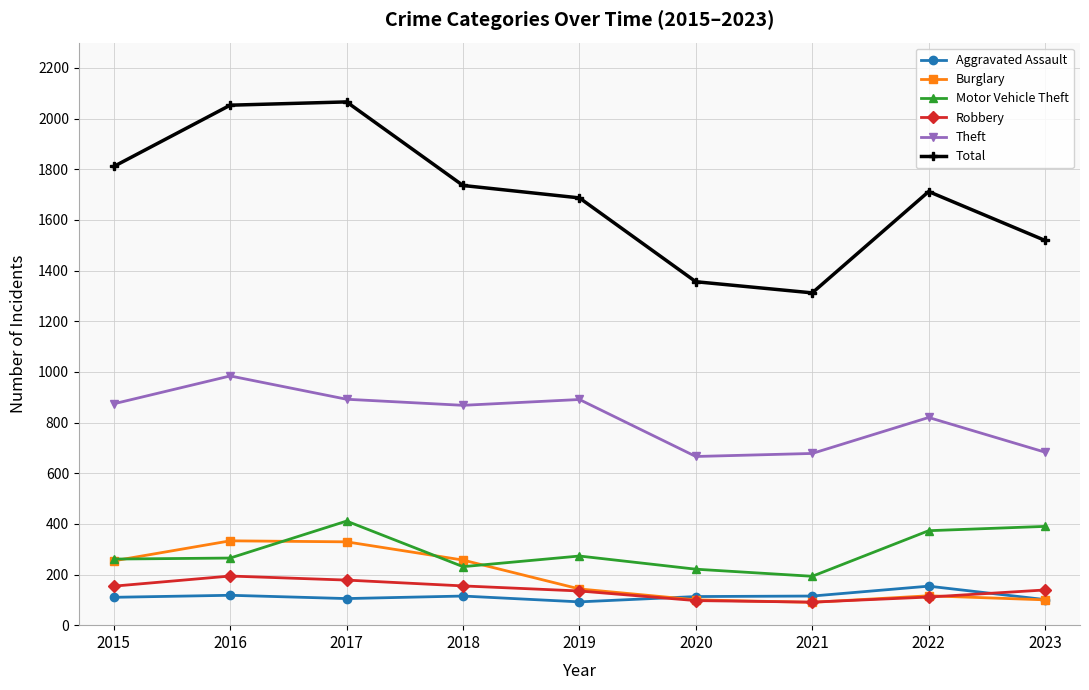

How many interior local peaks does the Total series have?

2